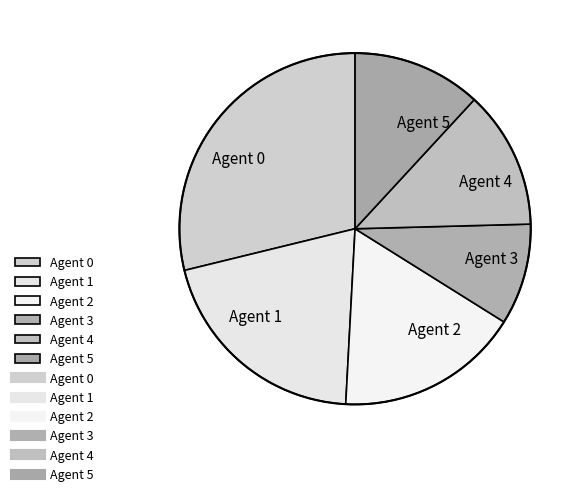

Does Agent 4 account for over 50% of the chart?

No